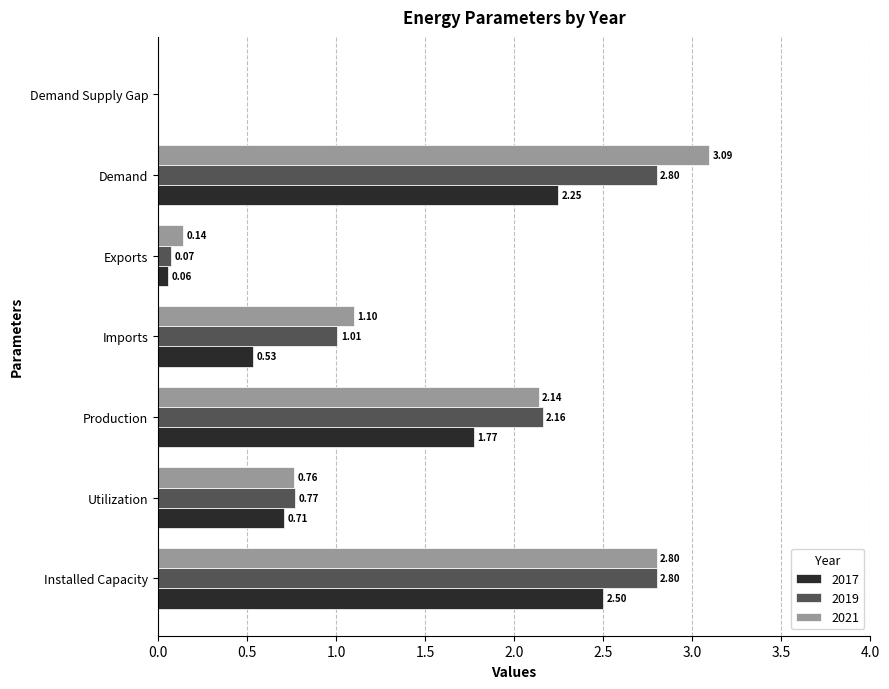

At which label is 2019 closest to 1?

Imports